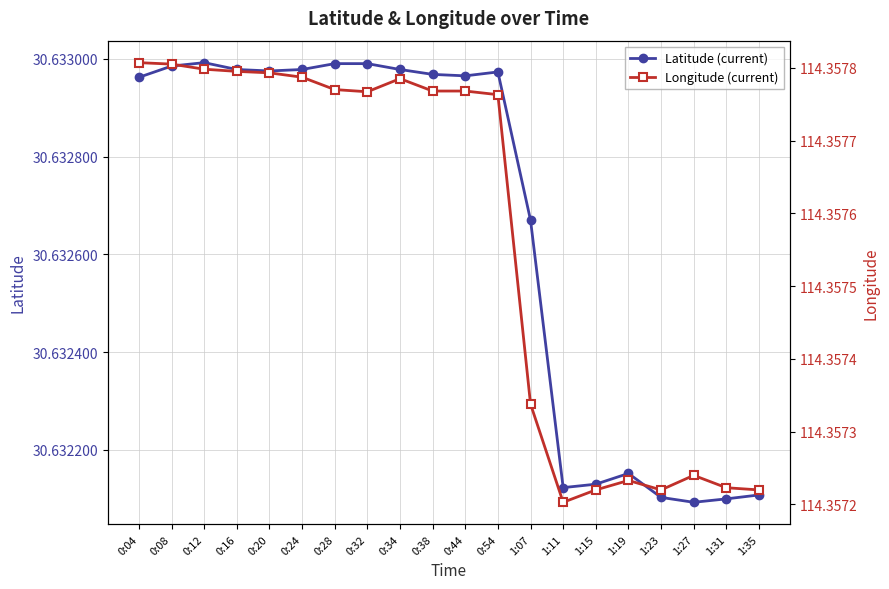

True or false: Longitude (current) has a value of 114.4 at 0:20.

True